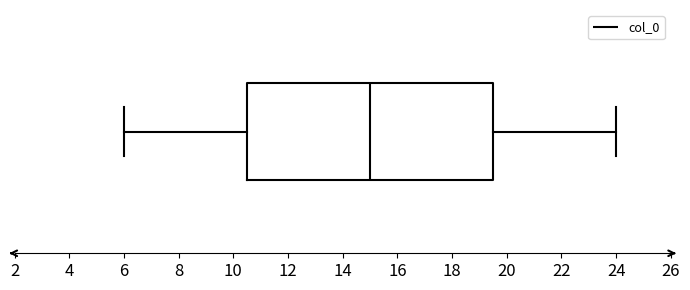

Transcribe this box plot: give where the median line is, the range the box spans, and where the two whiskers end, as read against the x-axis. The values are not printed on the chart, so give them approximately, as read against the axis.

median 15.0, box 10.6 to 19.6, whiskers 6.0 to 24.0